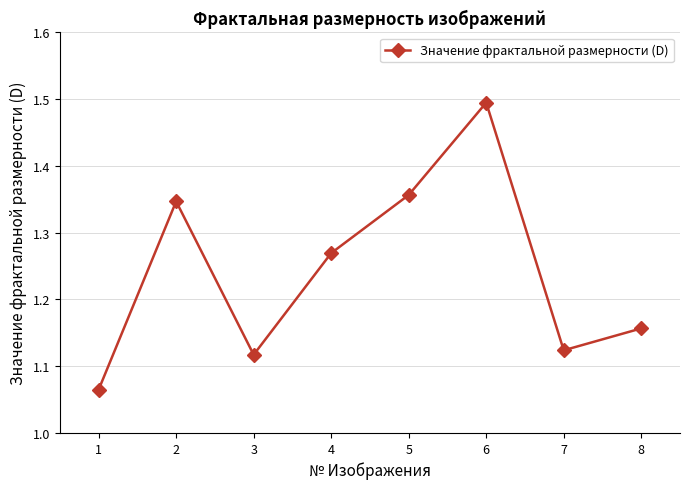

The value at 1 is 1.6. True or false?

False